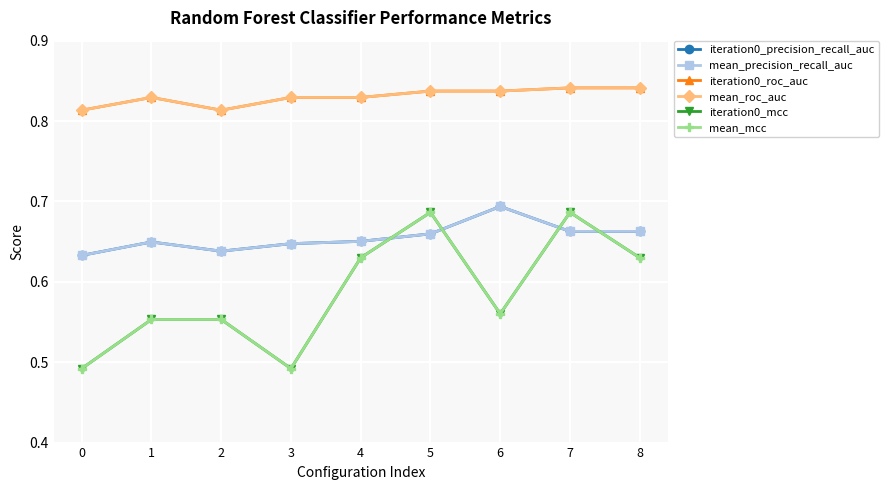

True or false: iteration0_roc_auc has a value of 1.1 at 0.

False